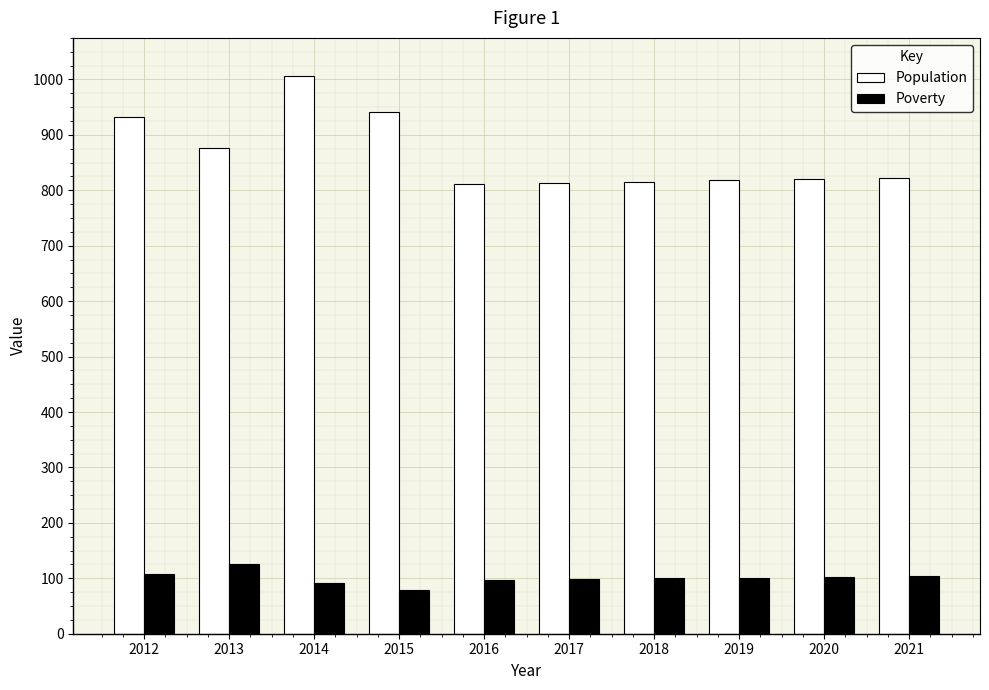

What is the average value of the Poverty series?

101